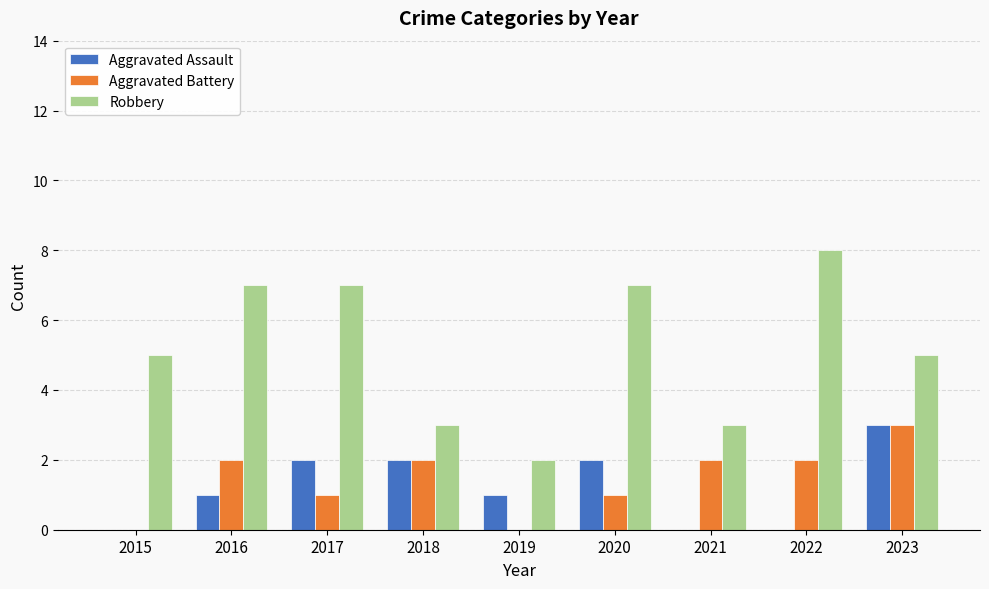

Which series has the largest total across all categories?

Robbery